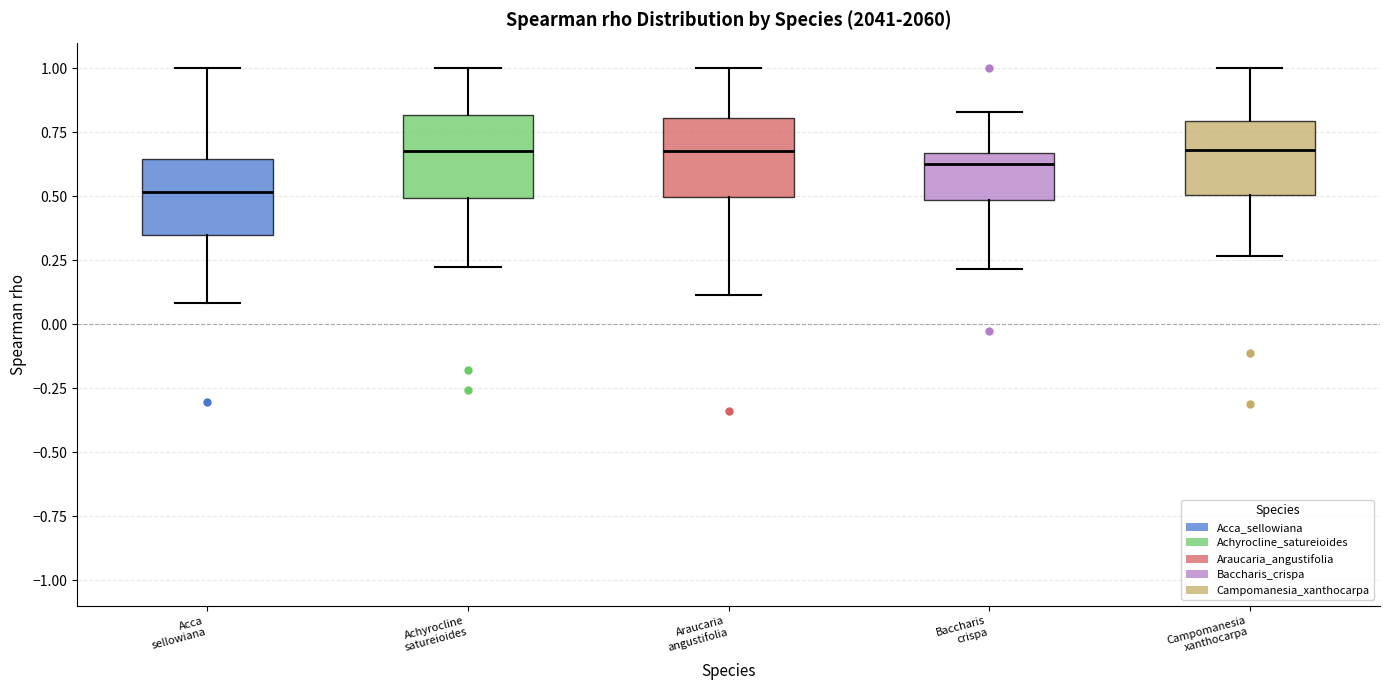

Reading left to right, read every box against the y-axis: the position of its median line, the range the box covers, and the ends of its whiskers. The values are not printed on the chart, so give them approximately, as read against the axis.

Acca sellowiana: median 0.50, box 0.35 to 0.65, whiskers 0.10 to 1.00
Achyrocline satureioides: median 0.70, box 0.50 to 0.80, whiskers 0.20 to 1.00
Araucaria angustifolia: median 0.70, box 0.50 to 0.80, whiskers 0.10 to 1.00
Baccharis crispa: median 0.60, box 0.50 to 0.65, whiskers 0.20 to 0.85
Campomanesia xanthocarpa: median 0.70, box 0.50 to 0.80, whiskers 0.25 to 1.00